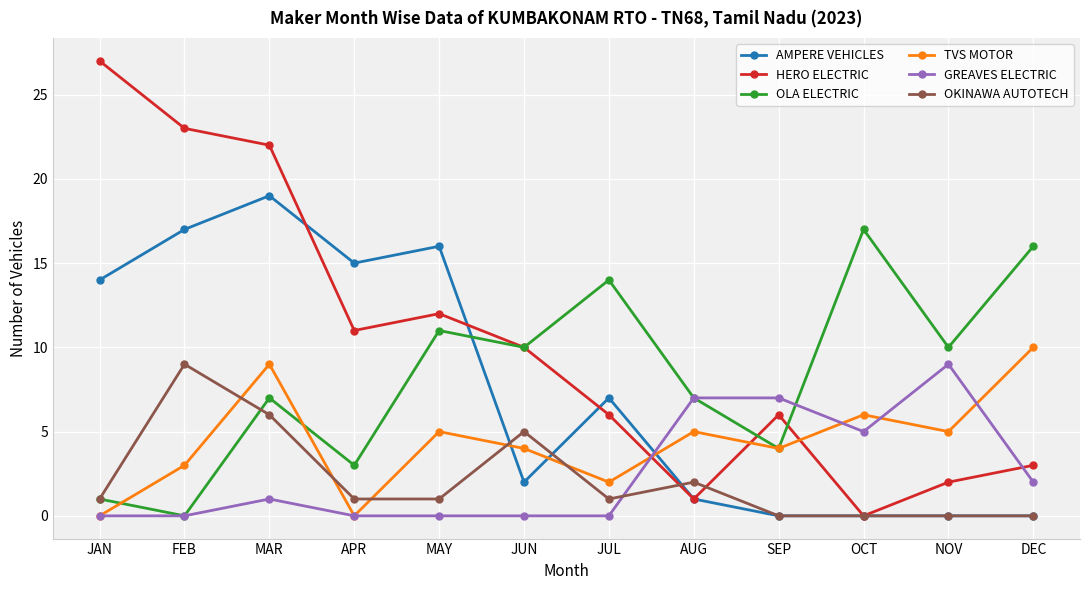

Where do AMPERE VEHICLES and OKINAWA AUTOTECH first cross each other?

MAY and JUN